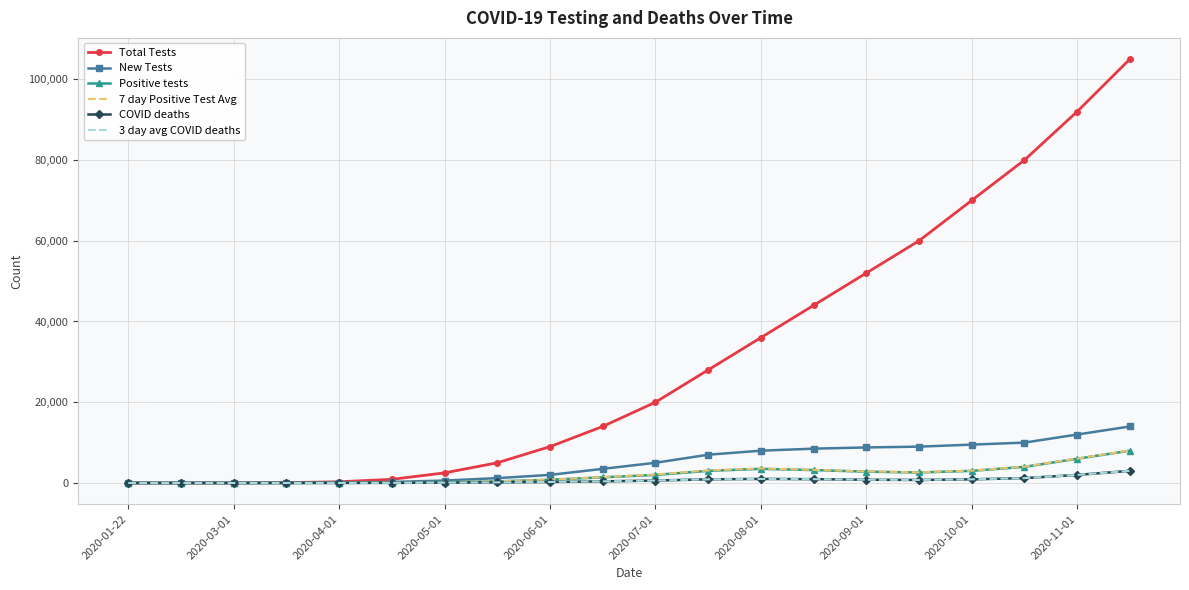

What is the maximum value shown in the chart?

105000.0